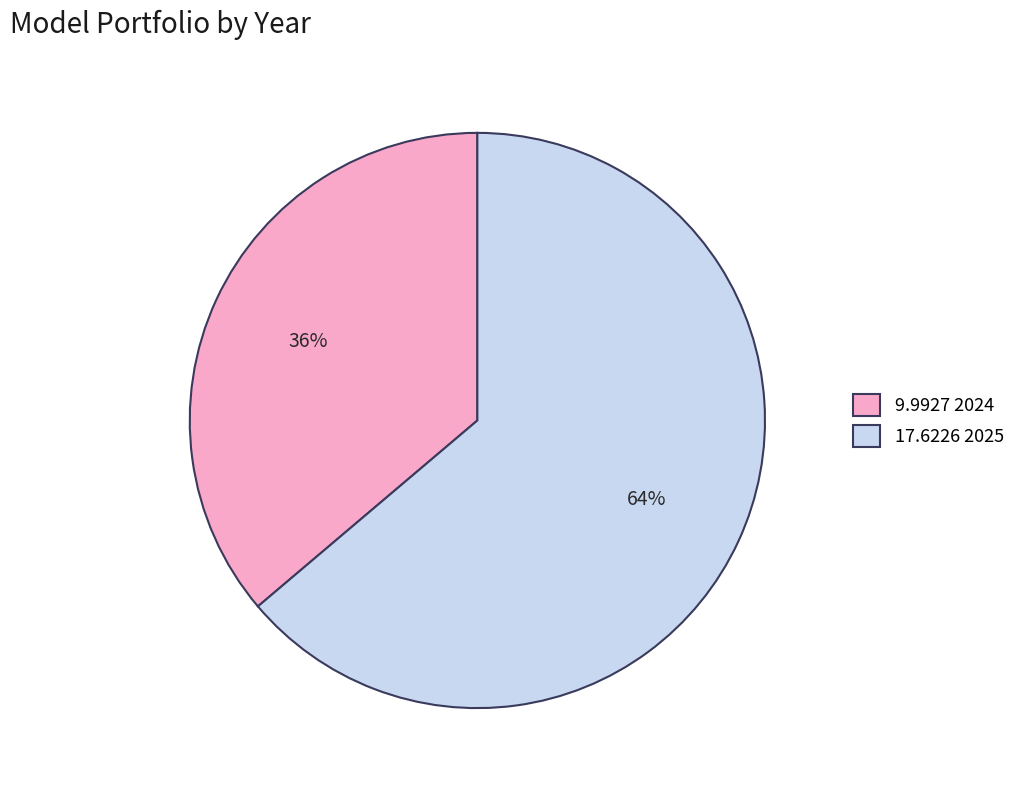

What percentage is the 9.9927 2024 slice, to the nearest percent?

36%